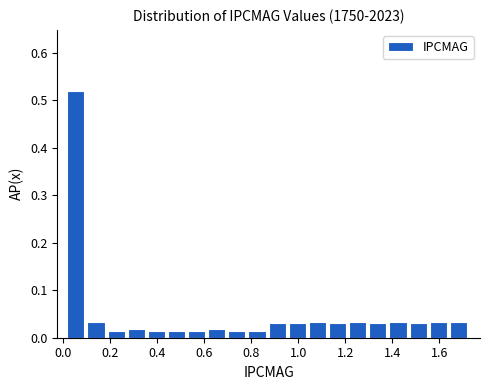

Which range on the x-axis has the tallest bar?

0.02 to 0.10